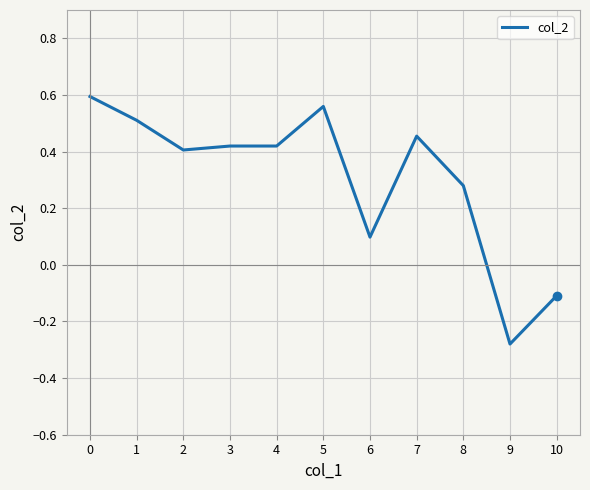

How many lines are shown in the chart?

1